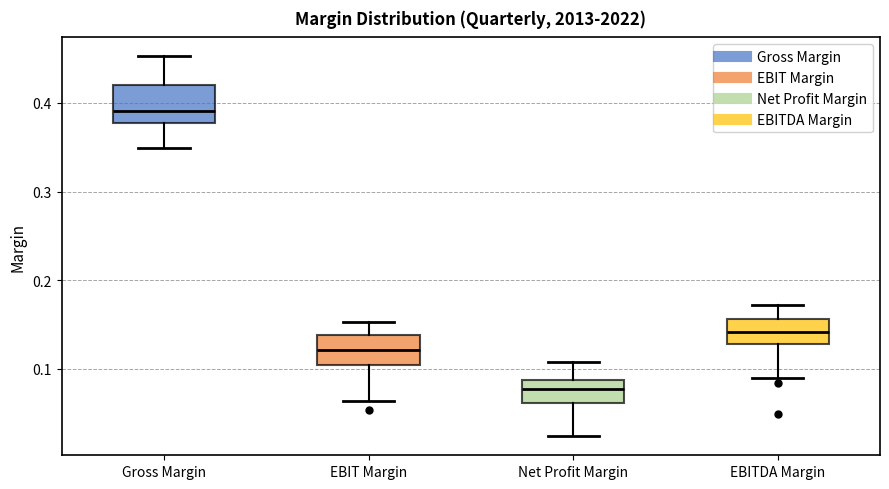

Reading left to right, transcribe this box plot: for each box, give where its median line is, the range the box spans, and where its two whiskers end, as read against the y-axis. The values are not printed on the chart, so give them approximately, as read against the axis.

Gross Margin: median 0.39, box 0.38 to 0.42, whiskers 0.35 to 0.45
EBIT Margin: median 0.12, box 0.10 to 0.14, whiskers 0.06 to 0.15
Net Profit Margin: median 0.08, box 0.06 to 0.09, whiskers 0.02 to 0.11
EBITDA Margin: median 0.14, box 0.13 to 0.16, whiskers 0.09 to 0.17